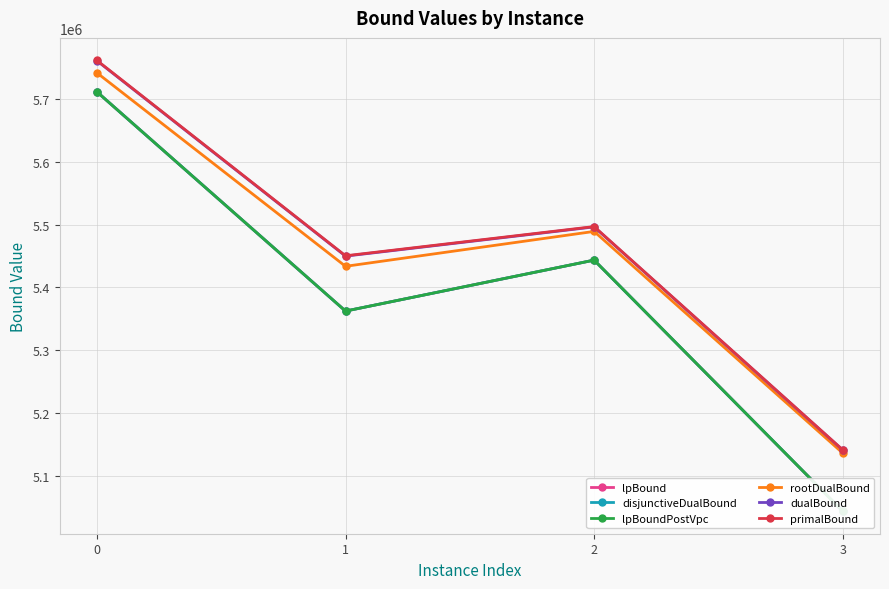

What is the value of the dualBound point at the 4th from the left?

5140924.7